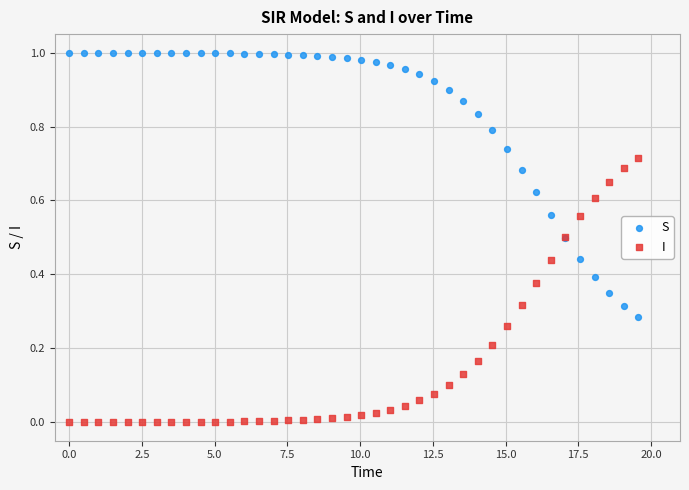

Which series reaches the minimum Y coordinate?

I